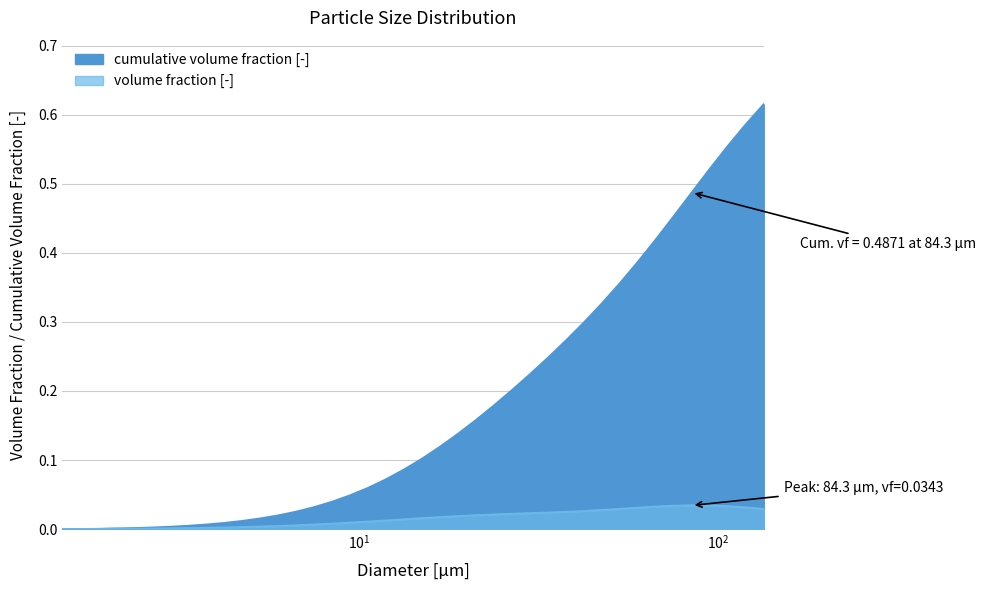

True or false: volume fraction [-] and cumulative volume fraction [-] cross at least once.

False